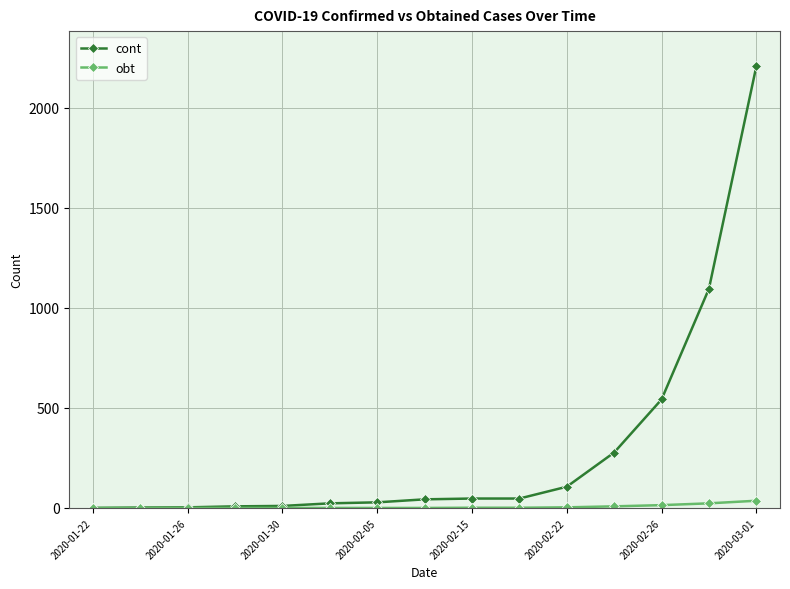

Rank the series by their average value, from lowest to highest.

obt, cont